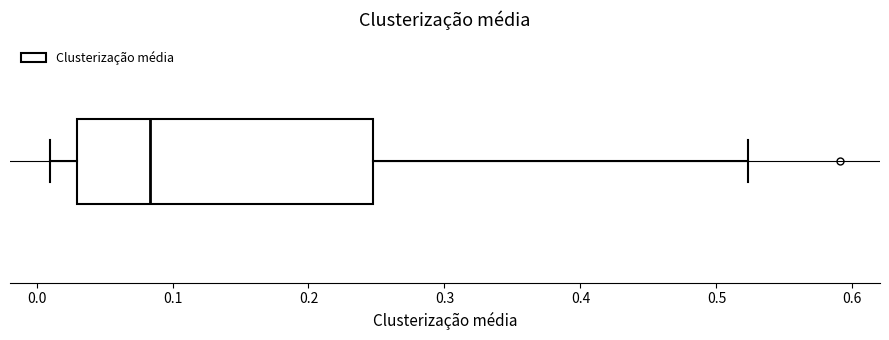

Transcribe this box plot: give where the median line is, the range the box spans, and where the two whiskers end, as read against the x-axis. The values are not printed on the chart, so give them approximately, as read against the axis.

median 0.08, box 0.03 to 0.25, whiskers 0.01 to 0.52